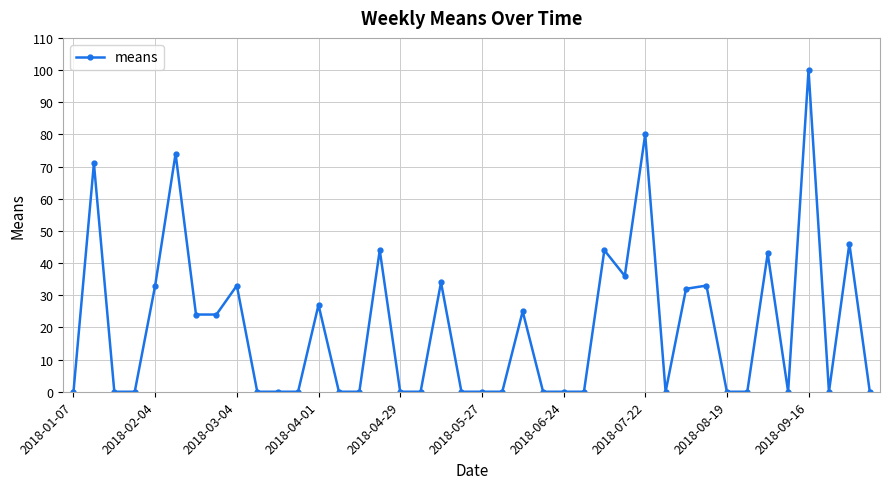

What is the value of the 13th point from the left?

27